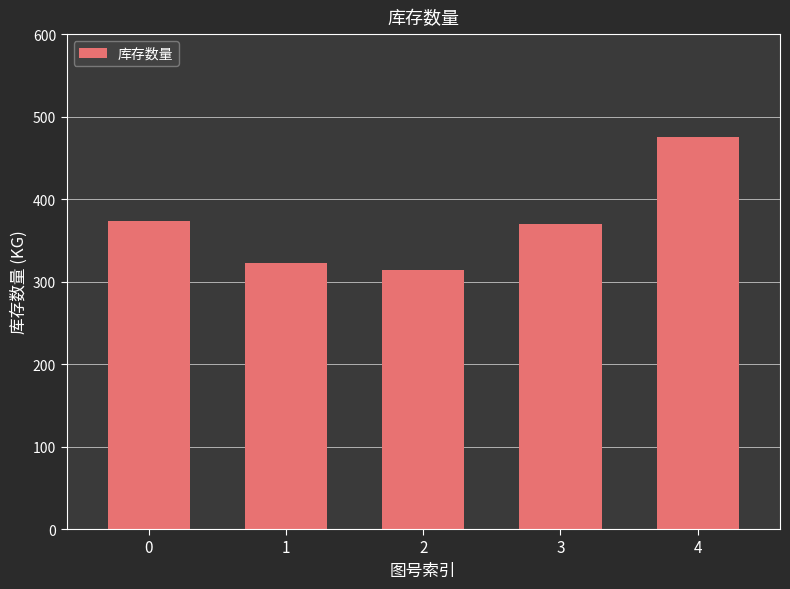

What is the sum of all values?

1854.6